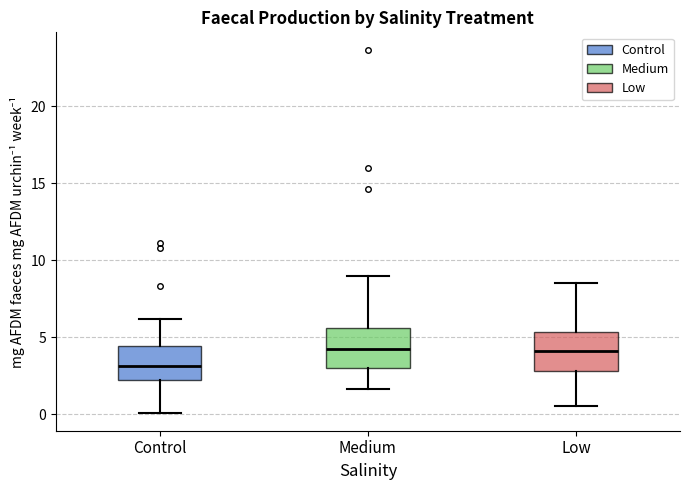

Reading left to right, transcribe this box plot: for each box, give where its median line is, the range the box spans, and where its two whiskers end, as read against the y-axis. The values are not printed on the chart, so give them approximately, as read against the axis.

Control: median 3.0, box 2.0 to 4.5, whiskers 0.0 to 6.0
Medium: median 4.0, box 3.0 to 5.5, whiskers 1.5 to 9.0
Low: median 4.0, box 3.0 to 5.5, whiskers 0.5 to 8.5